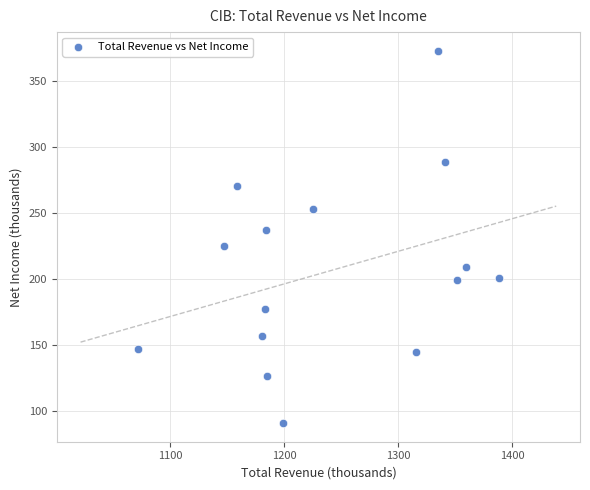

What is the range of Y values (max minus min)?

282.5